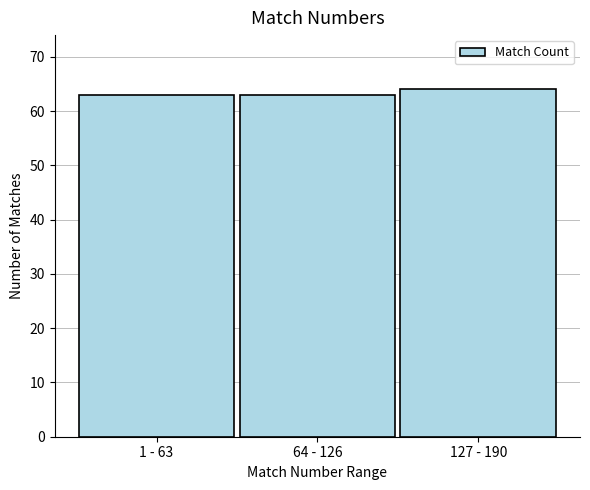

Reading right to left, extract all data points from this chart.

64	63	63